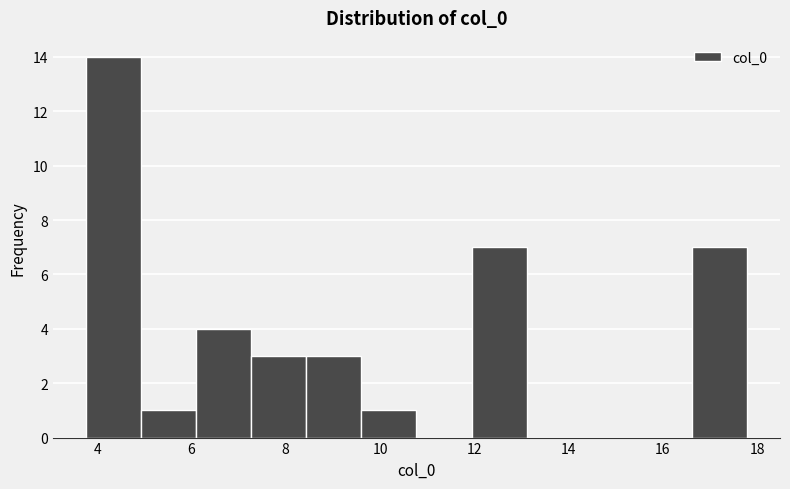

Reading left to right, transcribe this chart: for each bar, give the range it covers on the x-axis and its height. Neither the bar edges nor the heights are printed on the chart, so give them approximately, as read against the axes.

3.8 to 5.0: 14
5.0 to 6.2: 1
6.2 to 7.2: 4
7.2 to 8.4: 3
8.4 to 9.6: 3
9.6 to 10.8: 1
10.8 to 12.0: 0
12.0 to 13.2: 7
13.2 to 14.2: 0
14.2 to 15.4: 0
15.4 to 16.6: 0
16.6 to 17.8: 7